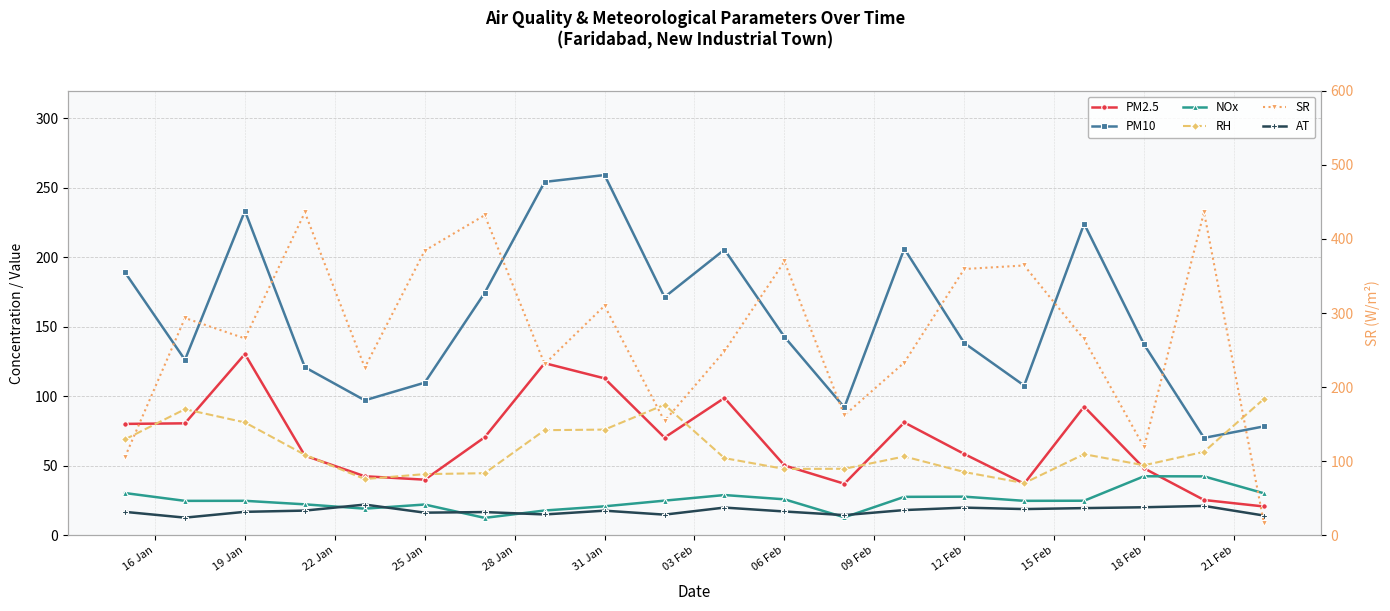

Which series ends up on top after the final intersection of PM2.5 and SR?

PM2.5